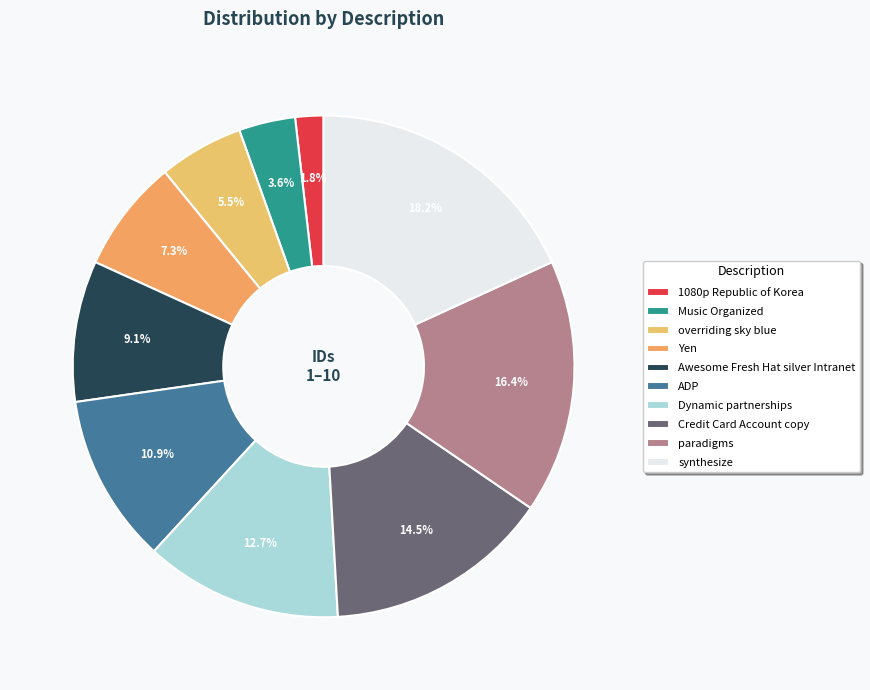

Is there a majority slice in this chart?

No